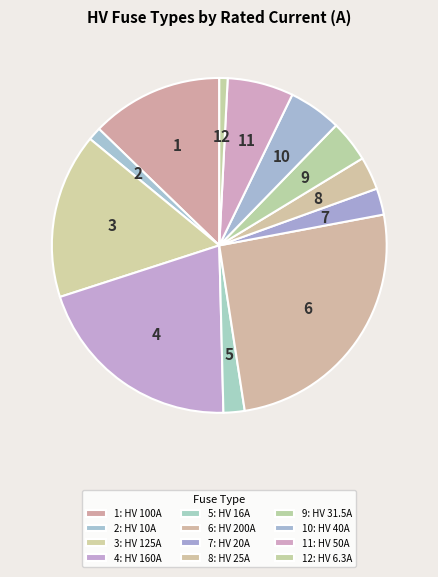

Which slice is the largest?

HV 200A